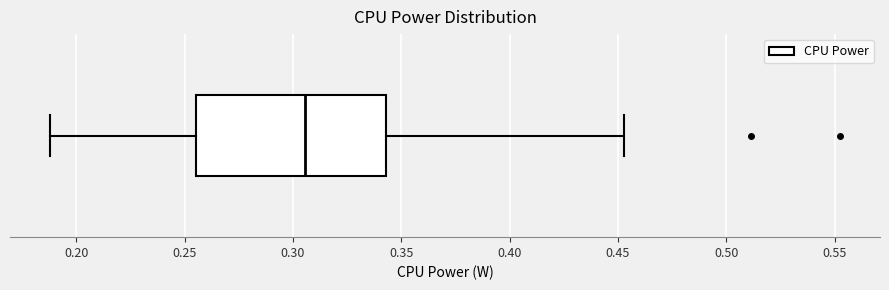

Read this box plot against the x-axis: the position of the median line, the range covered by the box, and the ends of both whiskers. The values are not printed on the chart, so give them approximately, as read against the axis.

median 0.305, box 0.255 to 0.345, whiskers 0.190 to 0.455